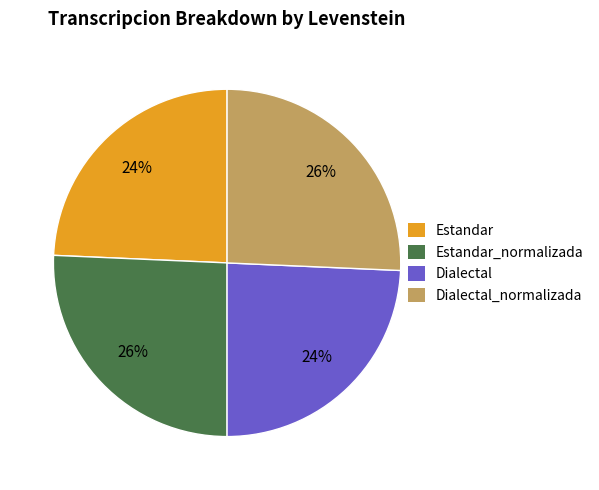

Is there a majority slice in this chart?

No